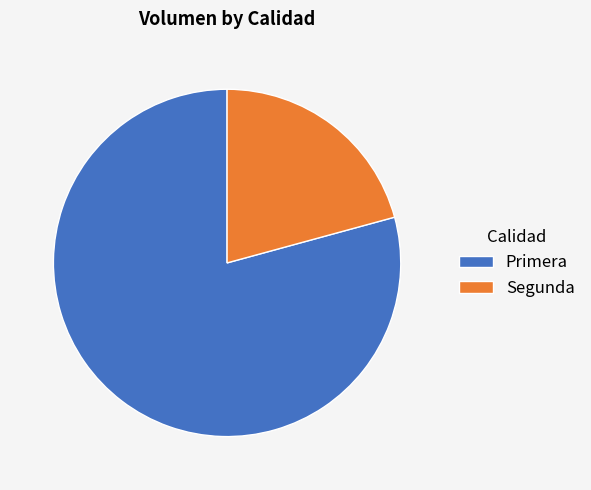

Do Segunda and Primera together represent more than half of the pie?

Yes